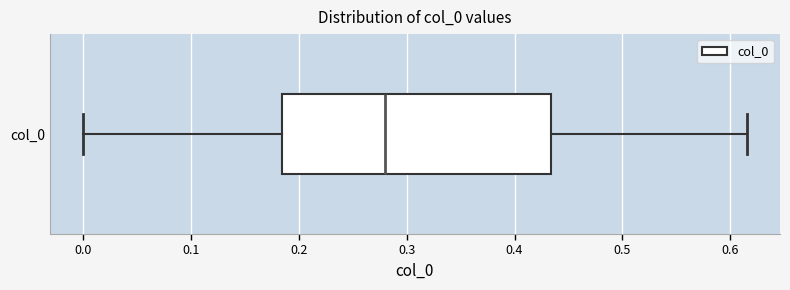

Read this box plot against the x-axis: the position of the median line, the range covered by the box, and the ends of both whiskers. The values are not printed on the chart, so give them approximately, as read against the axis.

median 0.28, box 0.18 to 0.43, whiskers 0.00 to 0.62